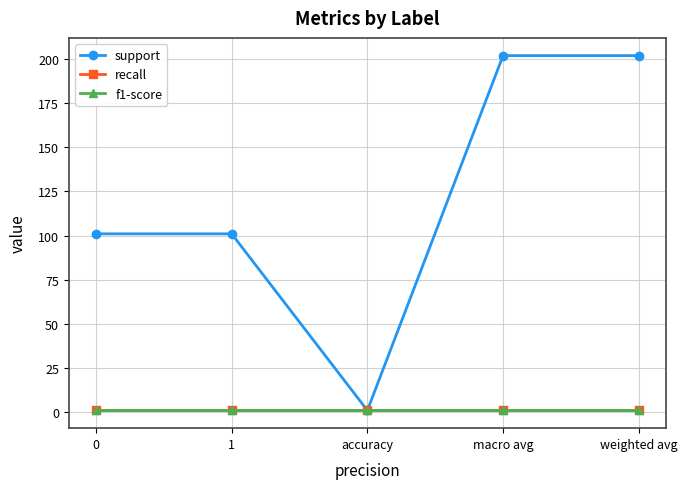

At which category is the sum across all series the highest?

macro avg